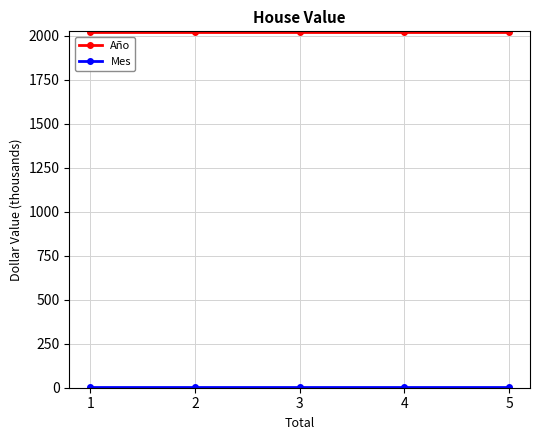

What is the average value of the Año series?

2021